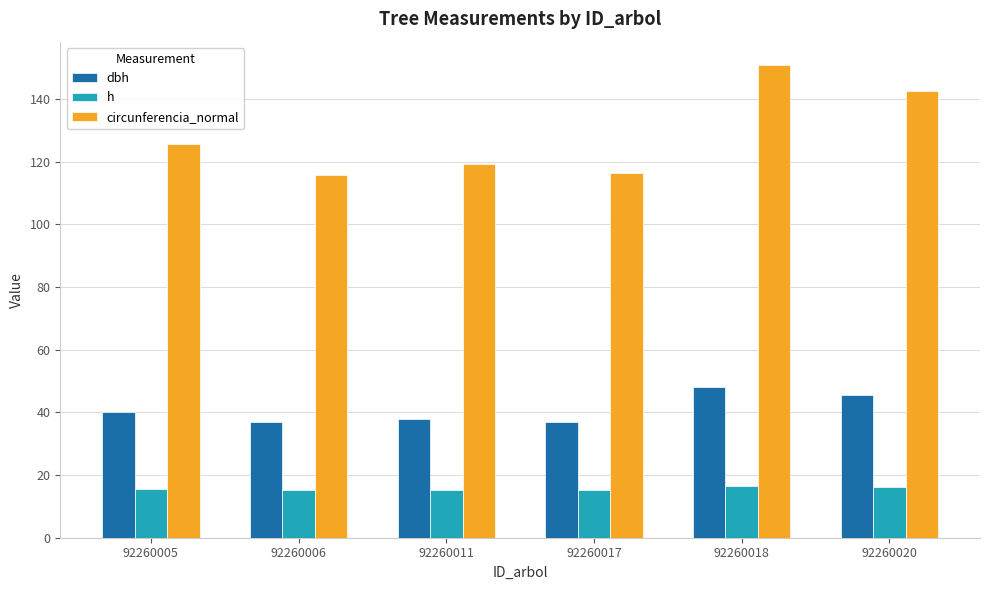

What is the spread (max minus min) of values at 92260006?

100.3